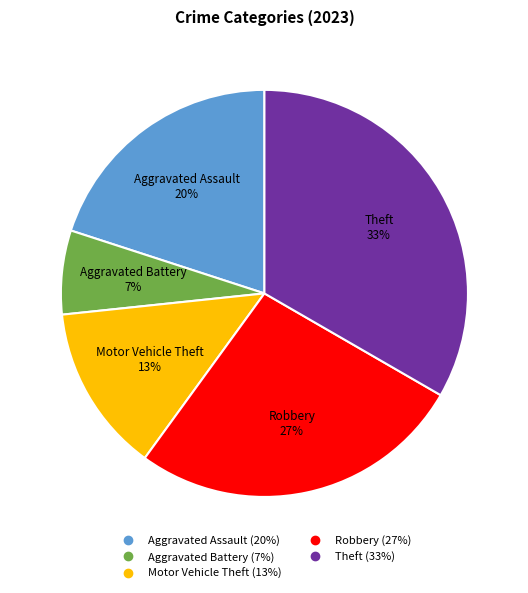

How many segments does this pie chart have?

5